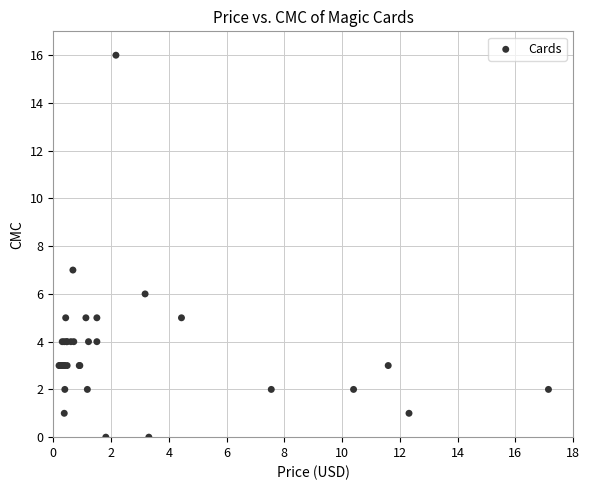

What Y value in the scatter plot is closest to 8?

7